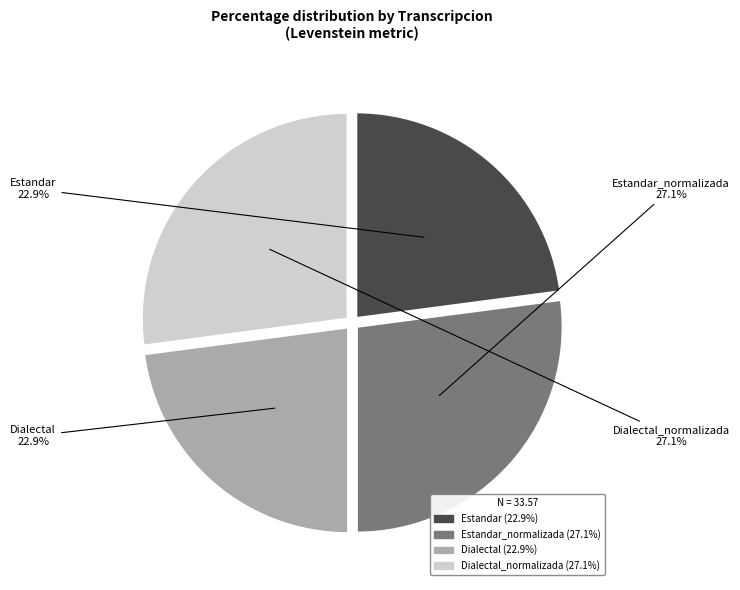

Is there any slice that represents more than half of the pie?

No